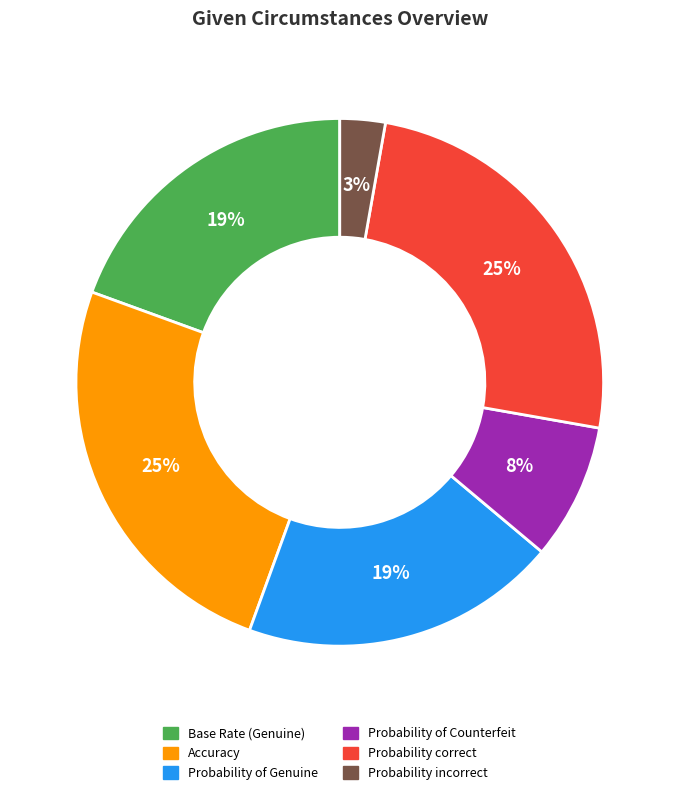

Is there any slice that represents more than half of the pie?

No